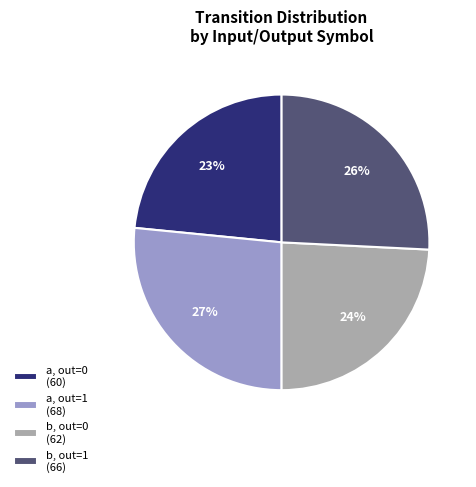

Is a, out=0 (60) the majority of the pie?

No